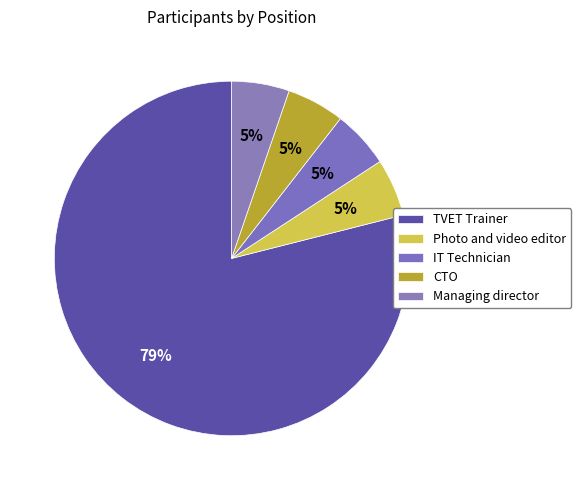

To the nearest percent, what is the combined percentage of Photo and video editor and Managing director?

11%